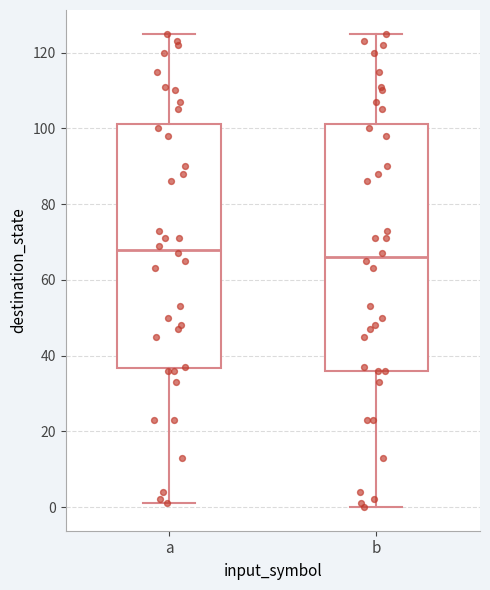

Which box's median line is the lowest?

b